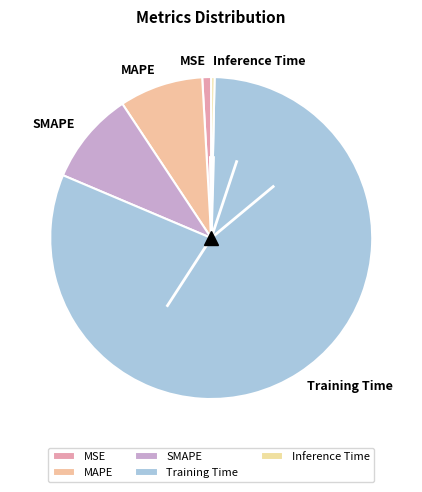

Is there a majority slice in this chart?

Yes